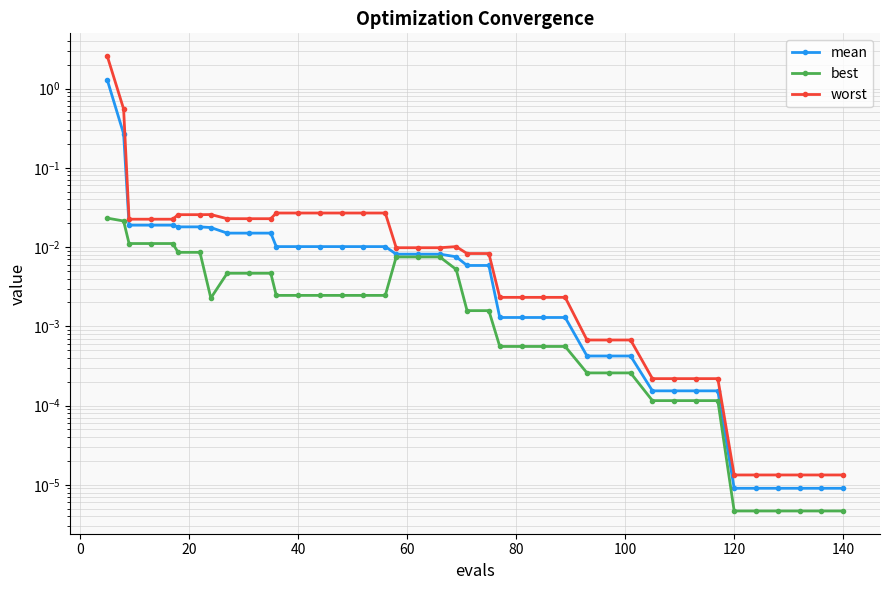

Which series has the largest total across all categories?

worst